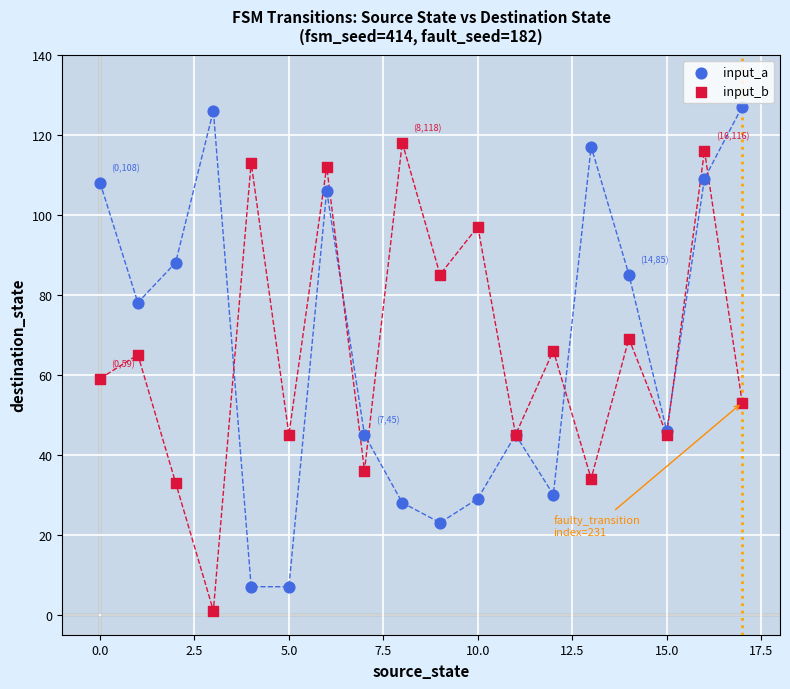

Which series contains the lowest Y value?

input_b